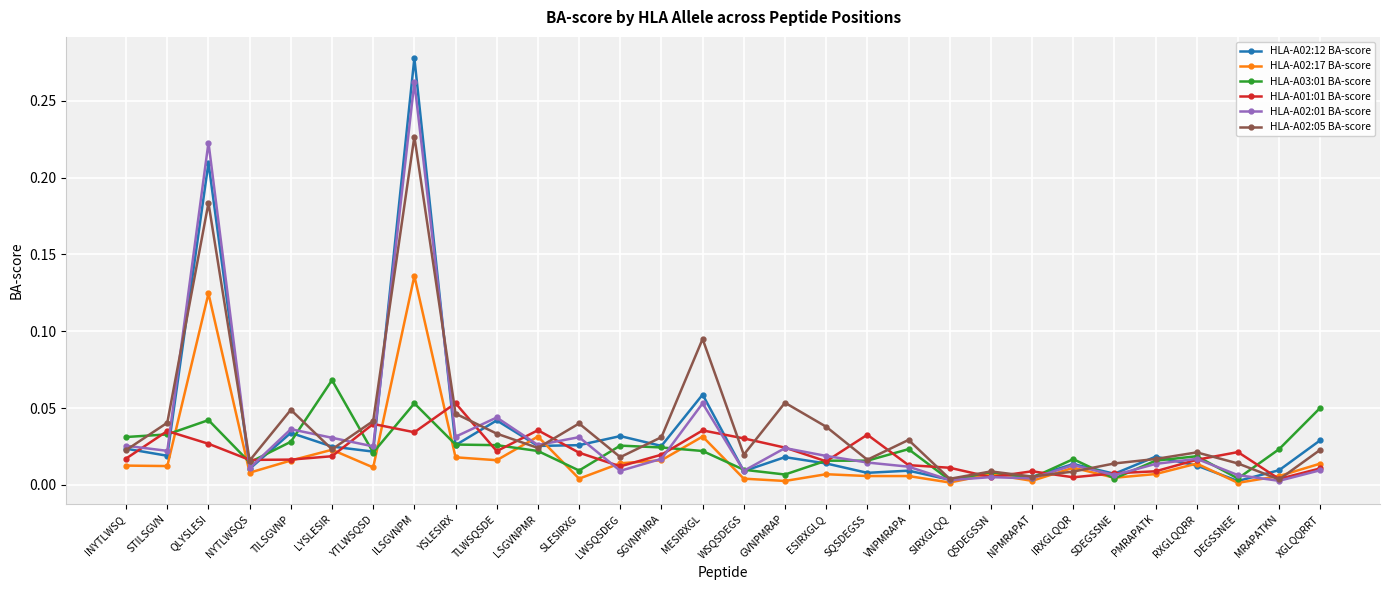

List the series in order of their peak value, highest first.

HLA-A02:12 BA-score, HLA-A02:01 BA-score, HLA-A02:05 BA-score, HLA-A02:17 BA-score, HLA-A03:01 BA-score, HLA-A01:01 BA-score